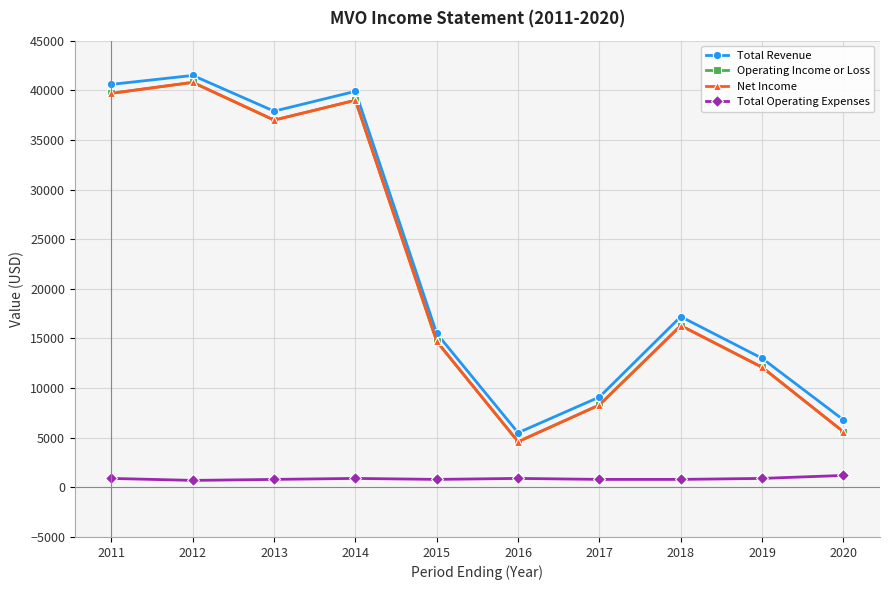

Is this an area chart (filled region under the line)?

No